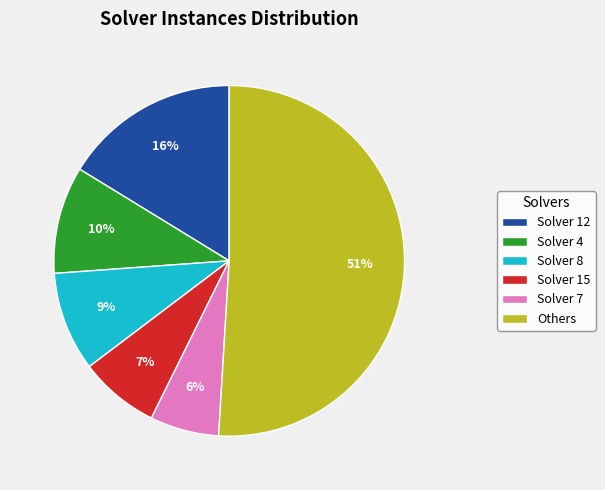

Is it true that Solver 8 is 1% of the pie?

False